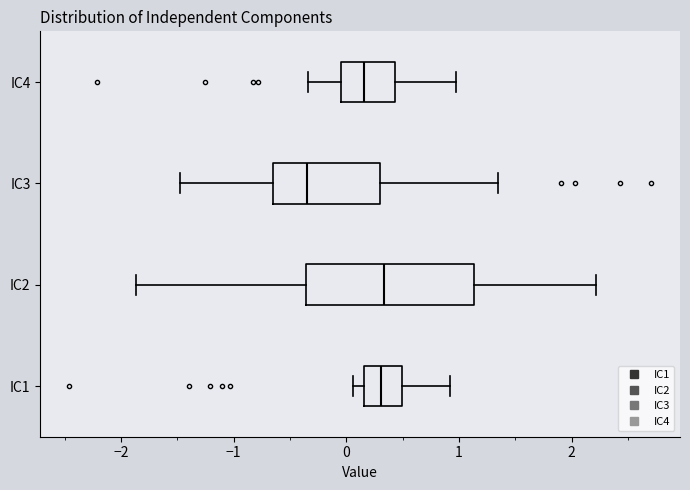

Where is the left edge of the box for IC1 on the x-axis? The values are not printed on the chart, so give them approximately, as read against the axis.

0.2